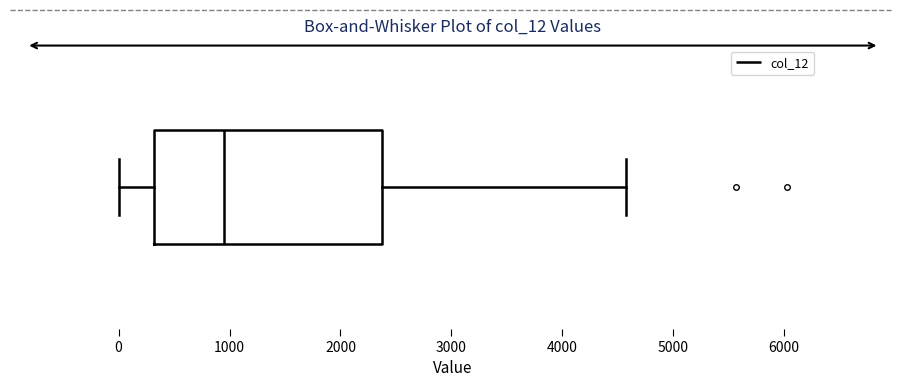

Where is the left edge of the box on the x-axis? The values are not printed on the chart, so give them approximately, as read against the axis.

300